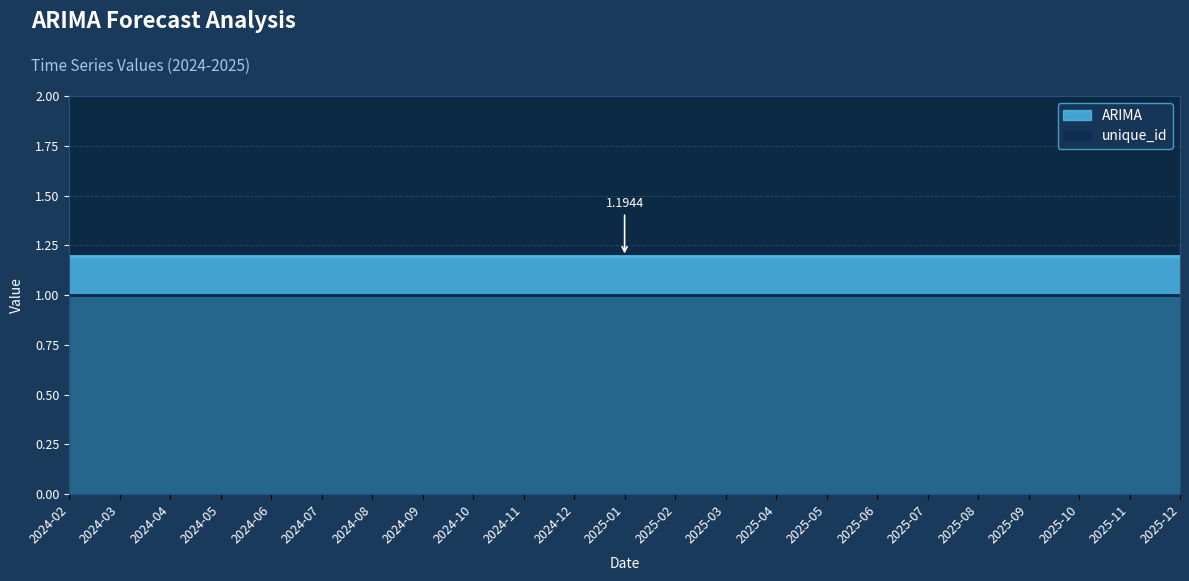

Which series changed the most between 2025-05 and 2025-06?

ARIMA